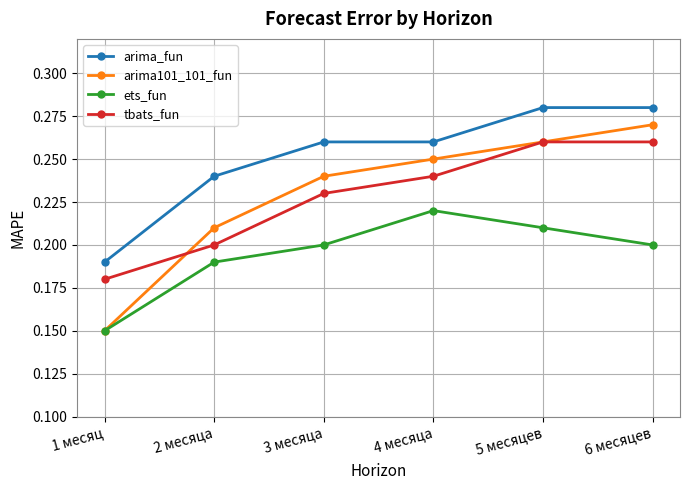

Rank the series at 2 месяца from lowest to highest value.

ets_fun, tbats_fun, arima101_101_fun, arima_fun